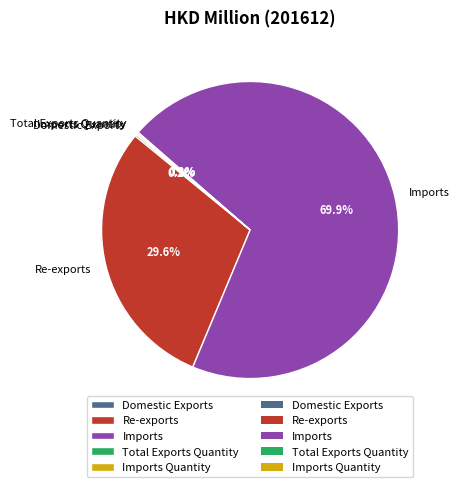

Is there any slice that represents more than half of the pie?

Yes